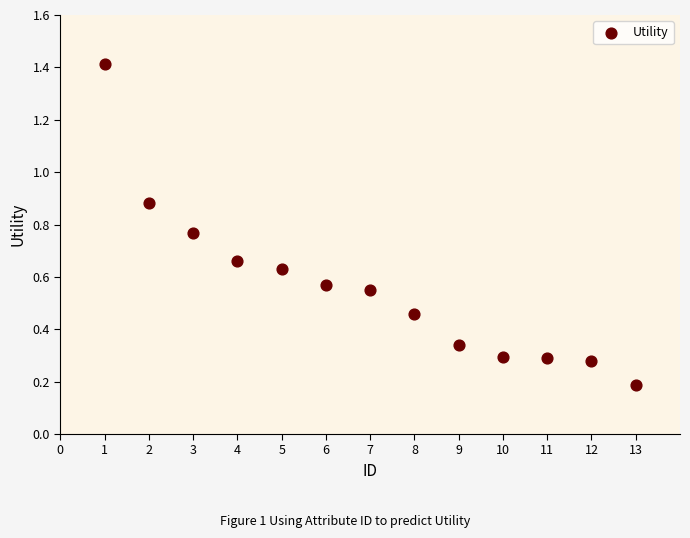

What is the range of Y values (max minus min)?

1.2